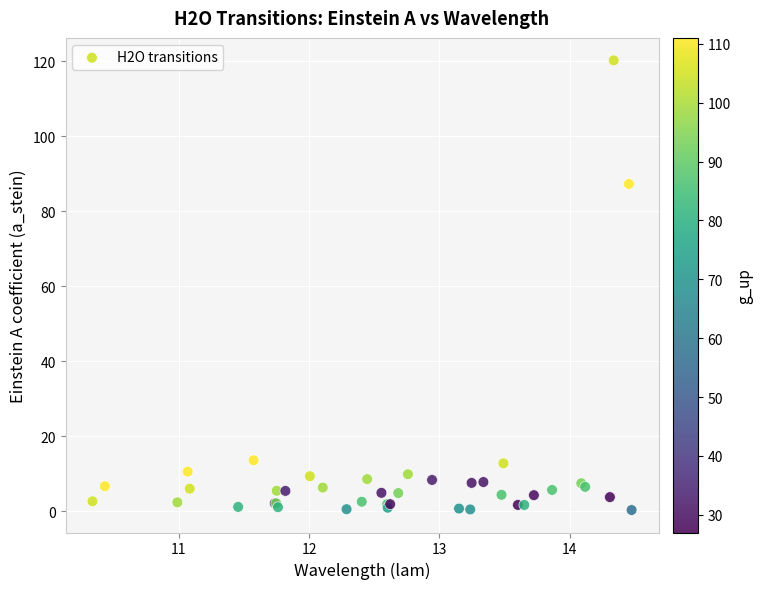

What Y value in the scatter plot is closest to 60?

87.2